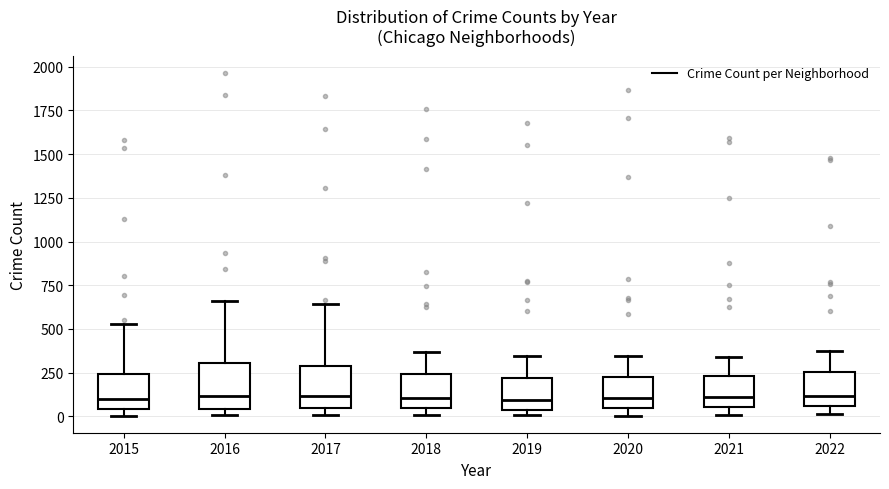

Where is the upper edge of the box at x = 2022 on the y-axis? The values are not printed on the chart, so give them approximately, as read against the axis.

250